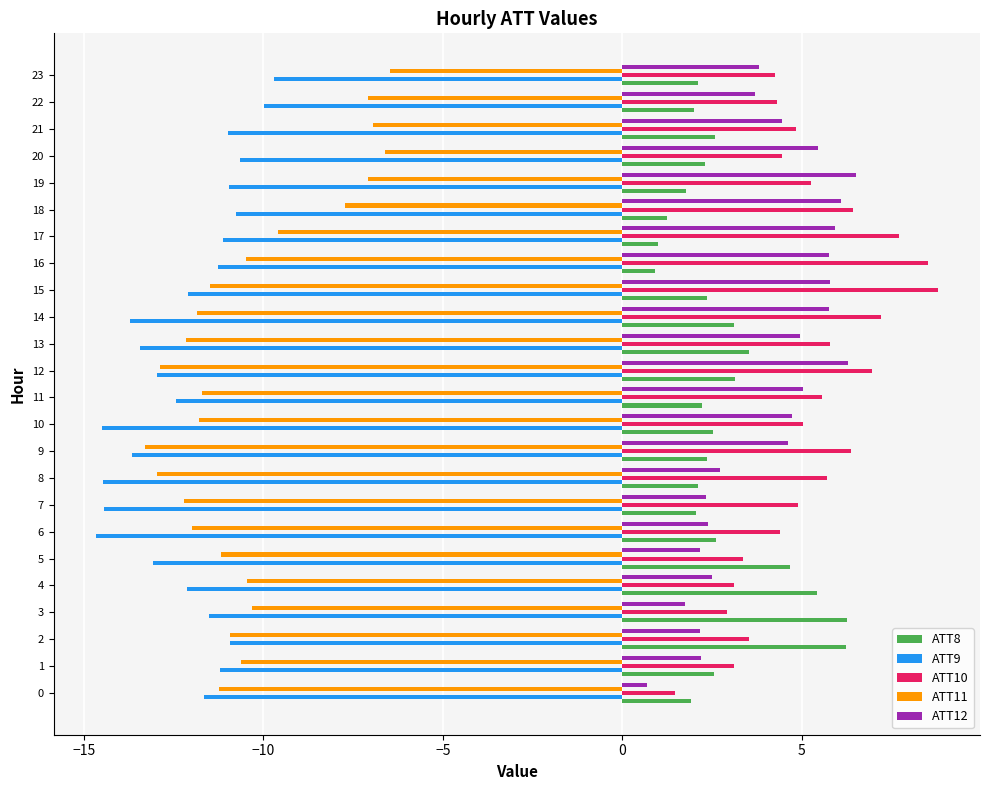

Which series has the largest total across all categories?

ATT10